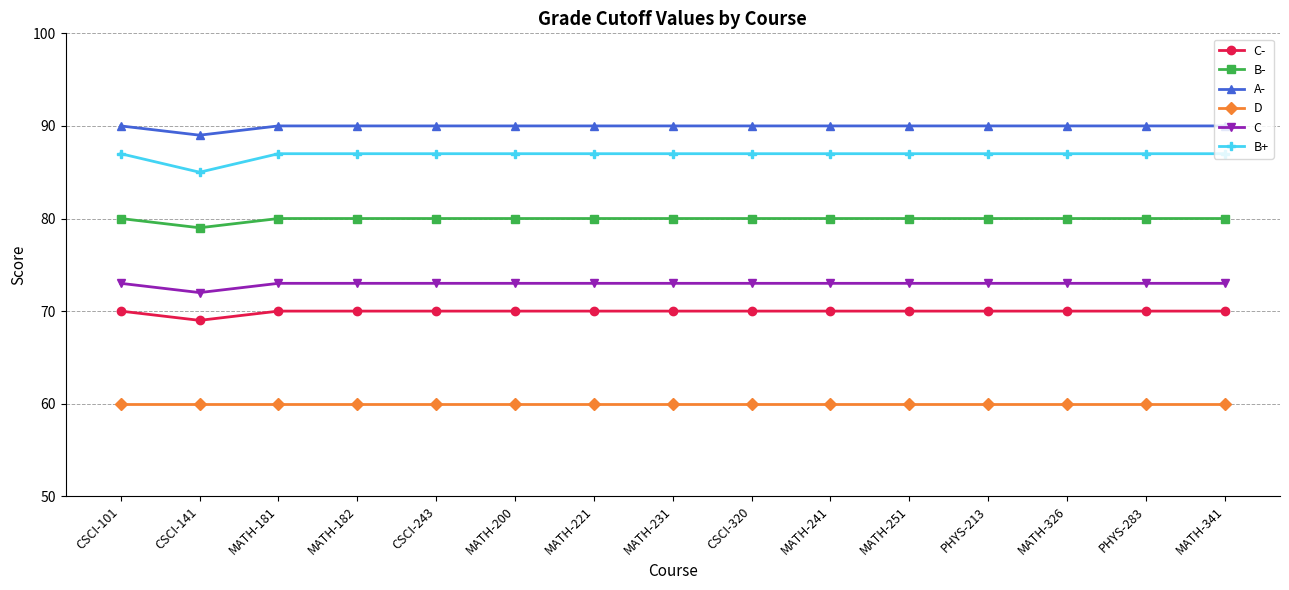

True or false: A- and C- cross at least once.

False